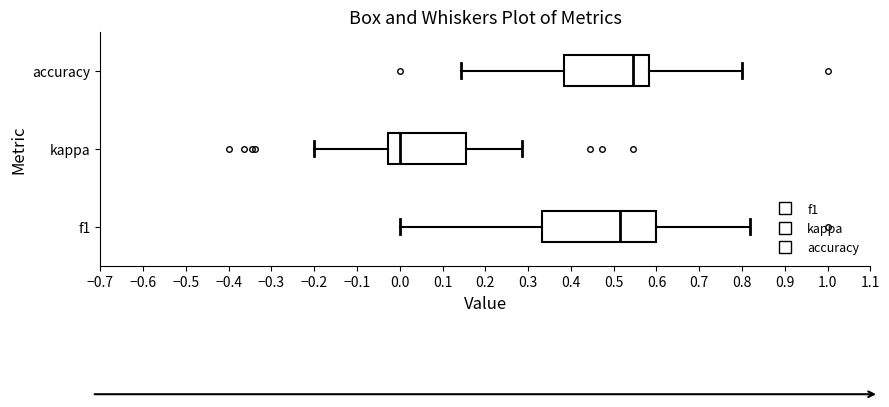

Comparing the boxes themselves (not the whiskers), which one is the widest?

f1